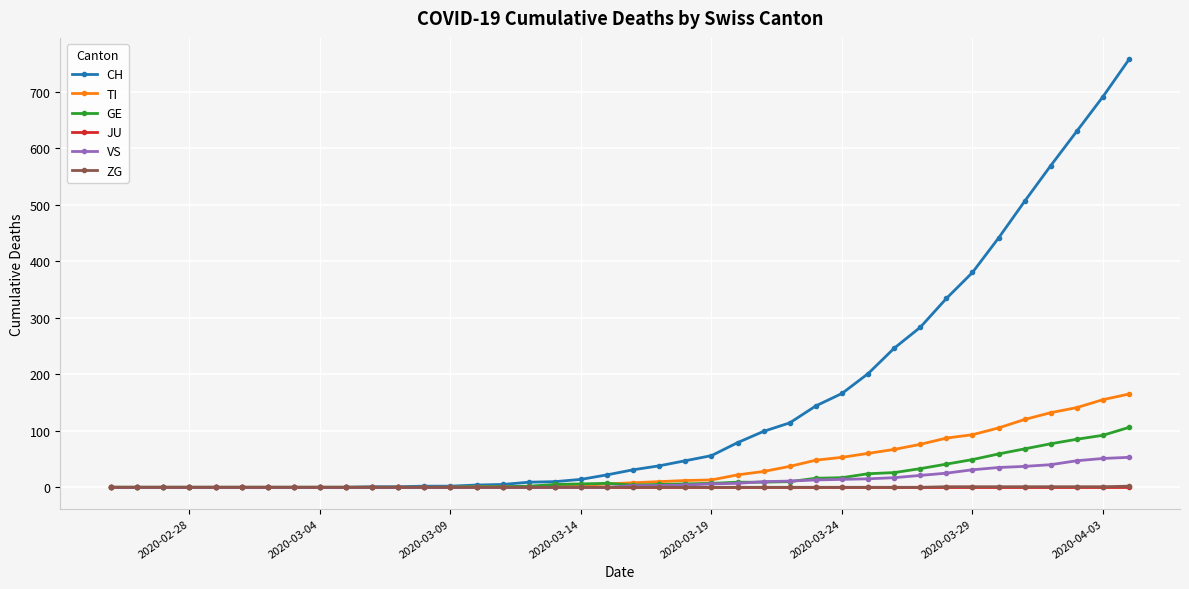

Which series has the widest spread of values?

CH